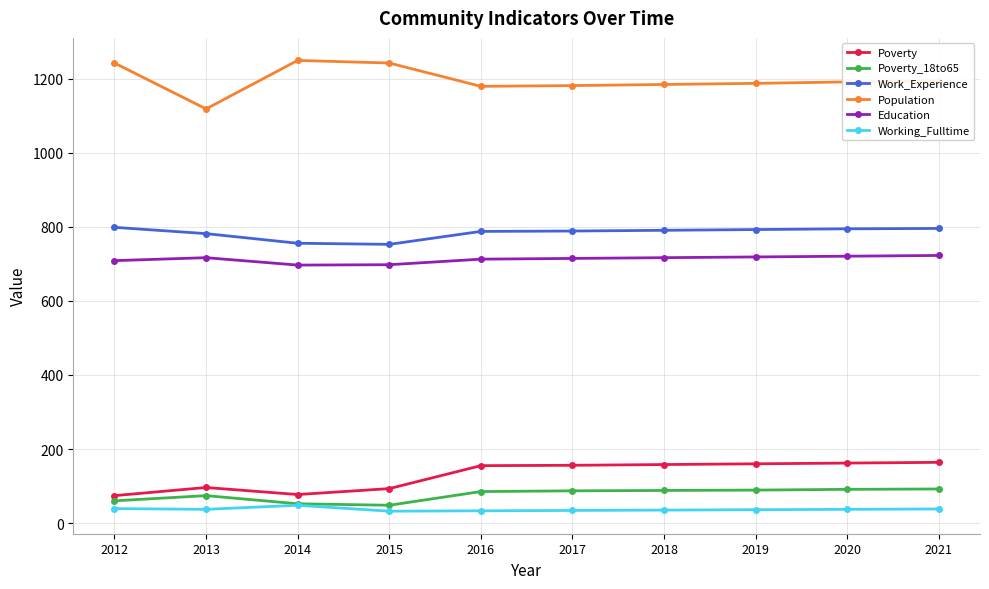

True or false: Working_Fulltime has more than 0 points higher than both neighbors.

True